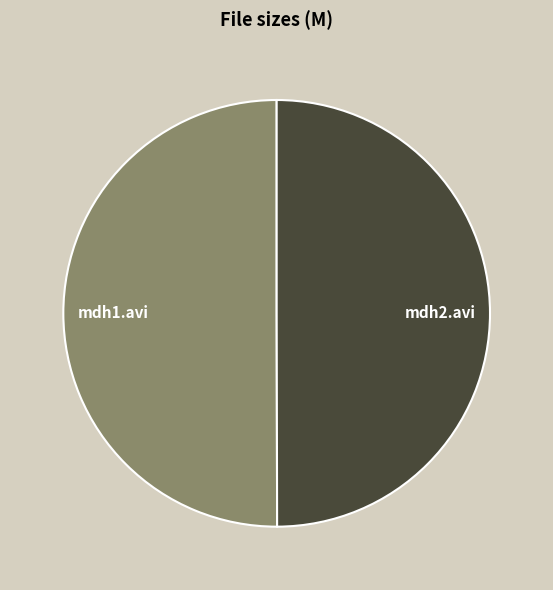

The mdh1.avi slice represents 57% of the pie. True or false?

False